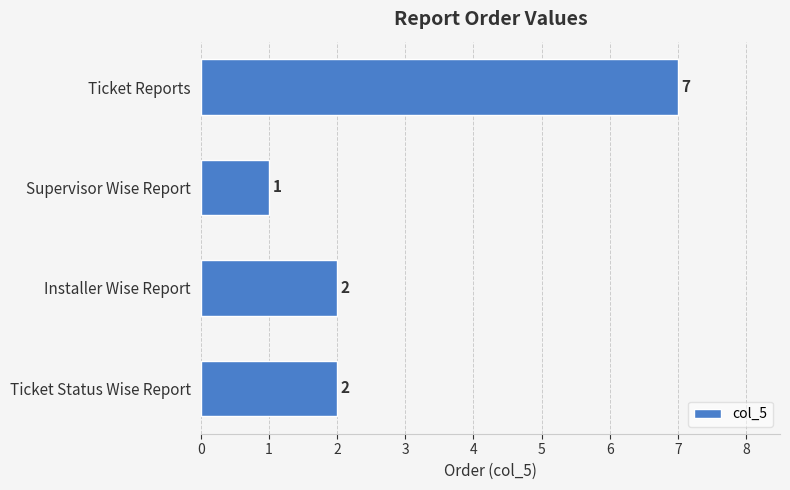

The chart shows a value of 2 at Installer Wise Report. True or false?

True